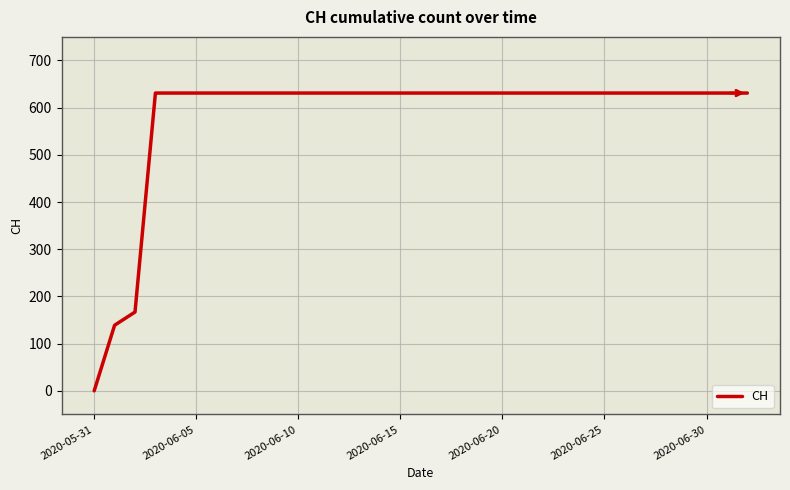

Does the chart have visible grid lines?

Yes